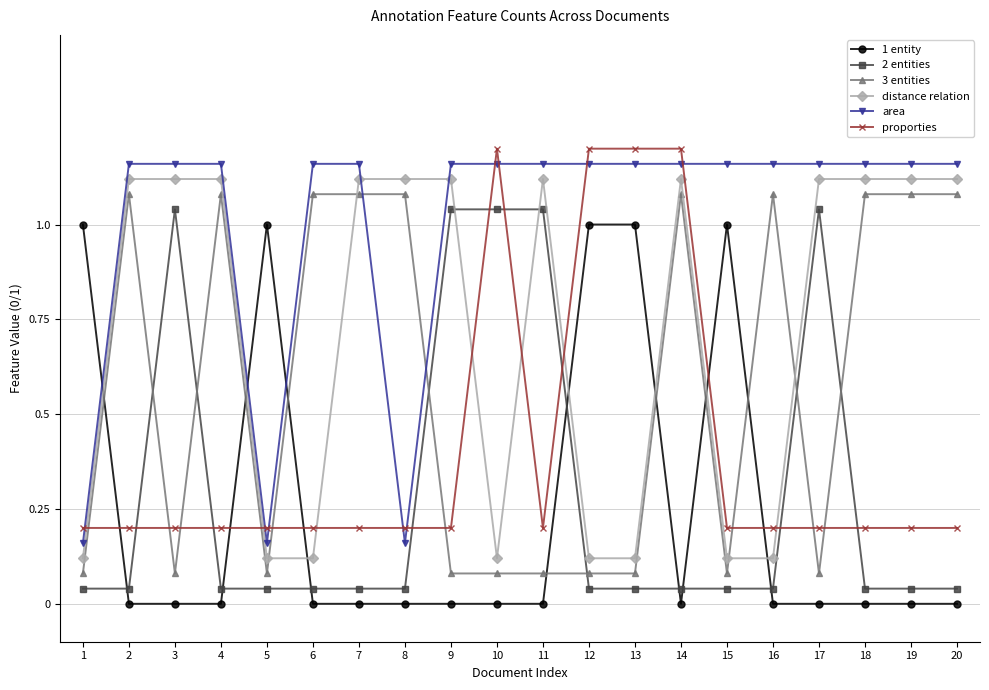

Reading right to left, list all the values displayed in this chart.

1 entity: 20=0.0	19=0.0	18=0.0	17=0.0	16=0.0	15=1.0	14=0.0	13=1.0	12=1.0	11=0.0	10=0.0	9=0.0	8=0.0	7=0.0	6=0.0	5=1.0	4=0.0	3=0.0	2=0.0	1=1.0
2 entities: 20=0.0	19=0.0	18=0.0	17=1.0	16=0.0	15=0.0	14=0.0	13=0.0	12=0.0	11=1.0	10=1.0	9=1.0	8=0.0	7=0.0	6=0.0	5=0.0	4=0.0	3=1.0	2=0.0	1=0.0
3 entities: 20=1.1	19=1.1	18=1.1	17=0.1	16=1.1	15=0.1	14=1.1	13=0.1	12=0.1	11=0.1	10=0.1	9=0.1	8=1.1	7=1.1	6=1.1	5=0.1	4=1.1	3=0.1	2=1.1	1=0.1
distance relation: 20=1.1	19=1.1	18=1.1	17=1.1	16=0.1	15=0.1	14=1.1	13=0.1	12=0.1	11=1.1	10=0.1	9=1.1	8=1.1	7=1.1	6=0.1	5=0.1	4=1.1	3=1.1	2=1.1	1=0.1
area: 20=1.2	19=1.2	18=1.2	17=1.2	16=1.2	15=1.2	14=1.2	13=1.2	12=1.2	11=1.2	10=1.2	9=1.2	8=0.2	7=1.2	6=1.2	5=0.2	4=1.2	3=1.2	2=1.2	1=0.2
proporties: 20=0.2	19=0.2	18=0.2	17=0.2	16=0.2	15=0.2	14=1.2	13=1.2	12=1.2	11=0.2	10=1.2	9=0.2	8=0.2	7=0.2	6=0.2	5=0.2	4=0.2	3=0.2	2=0.2	1=0.2